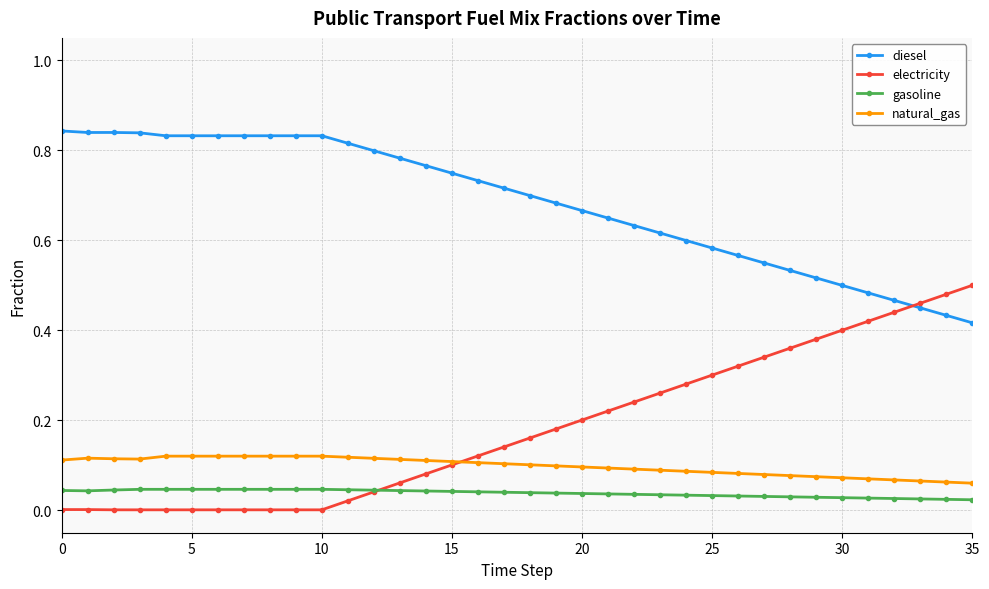

What is the sum of all gasoline values?

1.4